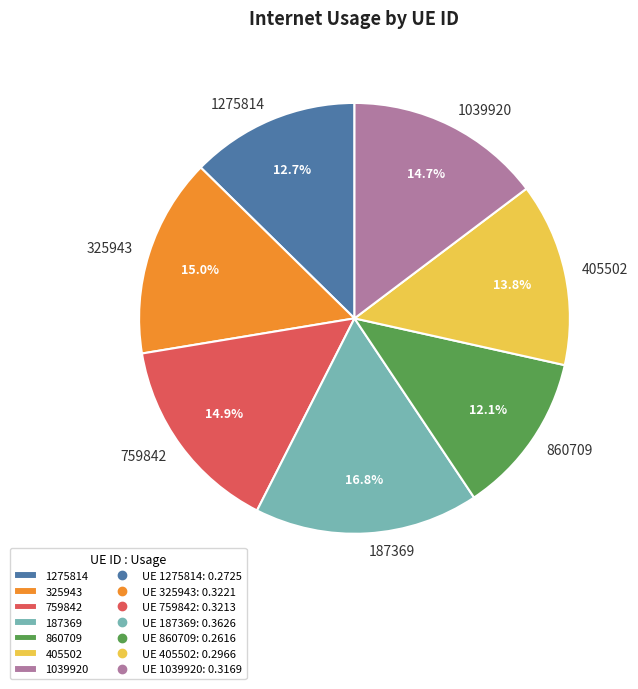

The 405502 slice represents 14% of the pie. True or false?

True